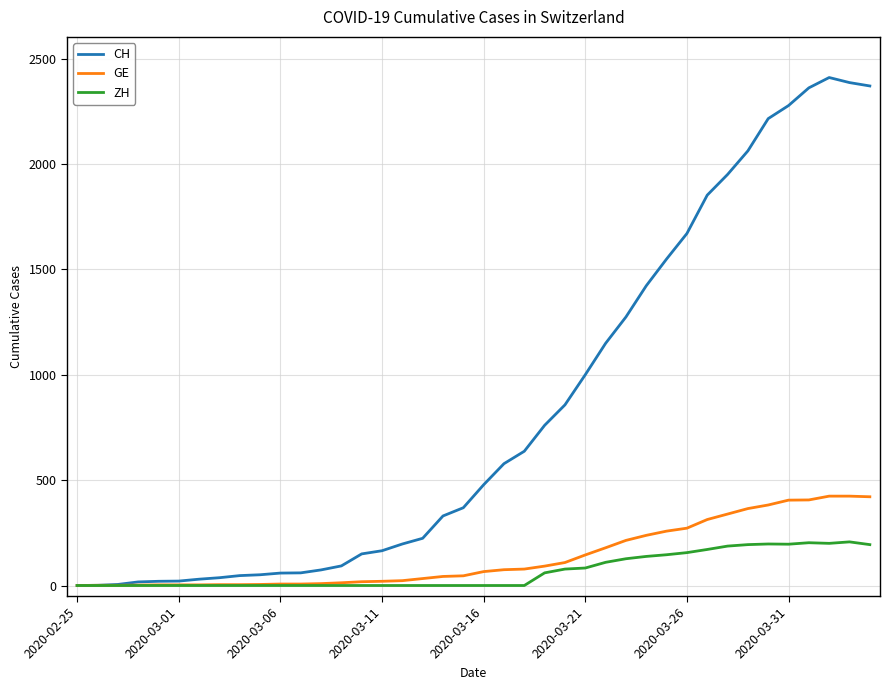

What is the maximum value shown in the chart?

2410